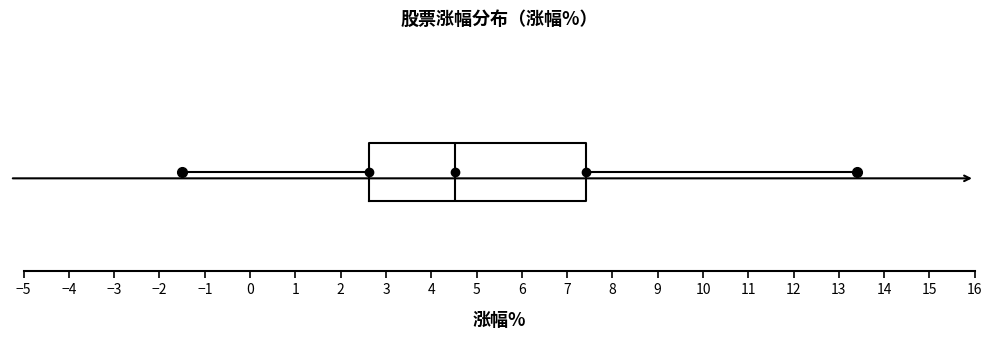

Read this box plot against the x-axis: the position of the median line, the range covered by the box, and the ends of both whiskers. The values are not printed on the chart, so give them approximately, as read against the axis.

median 4.5, box 2.6 to 7.4, whiskers -1.5 to 13.4